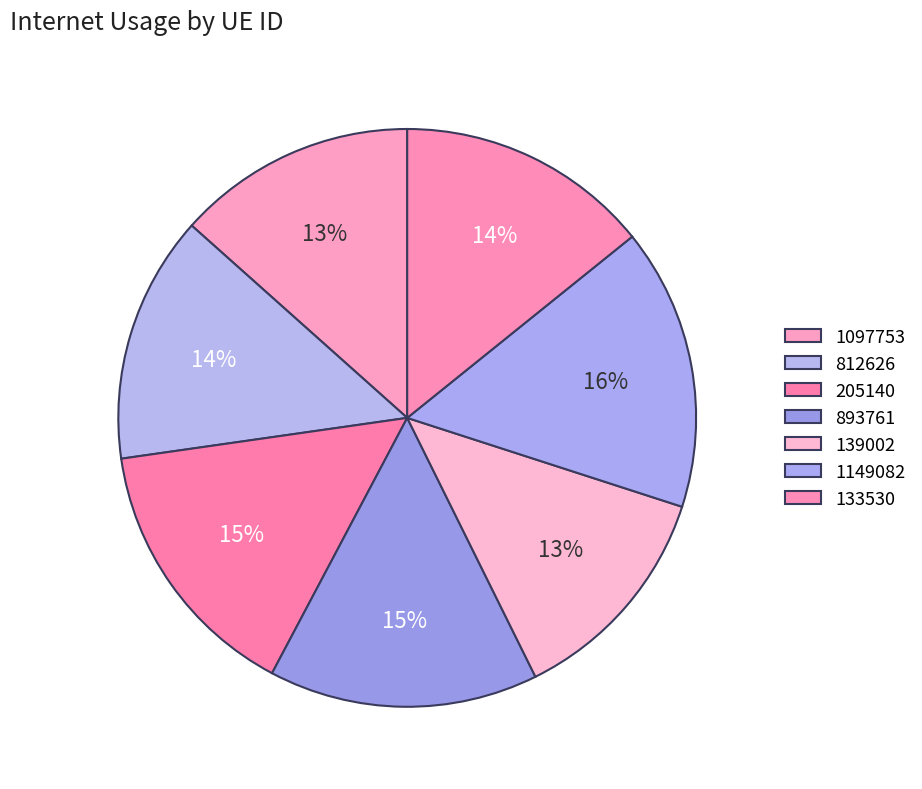

What portion of the pie excludes 1097753?

86.6%